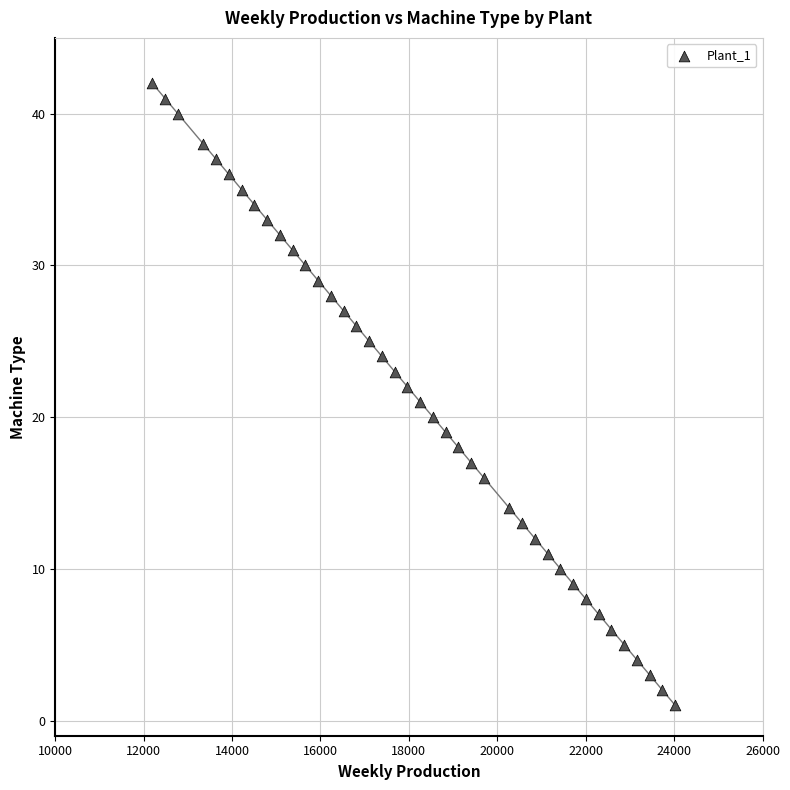

What is the range of Y values (max minus min)?

41